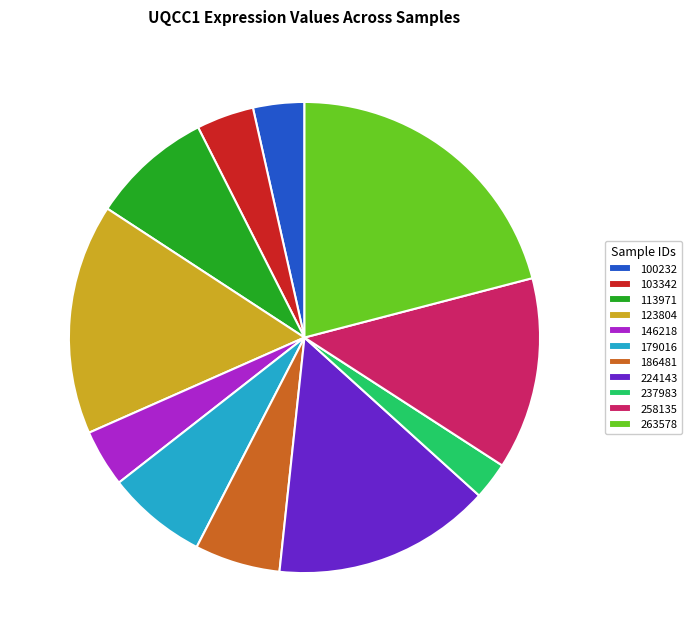

Is the sum of 224143 and 123804 greater than half?

No